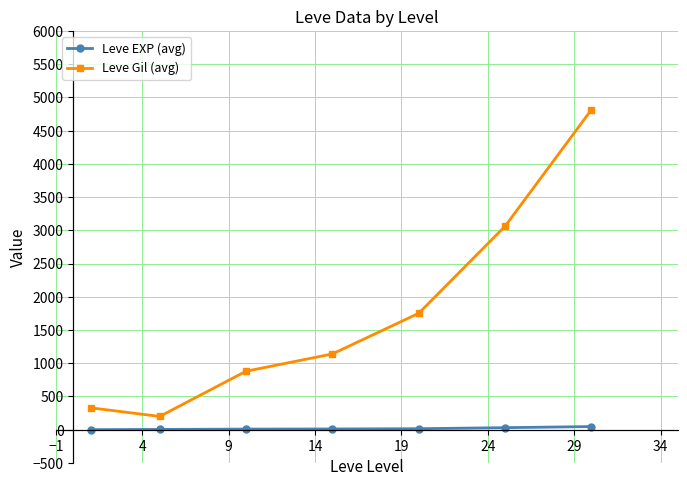

How many values in the Leve EXP (avg) series exceed 11?

4